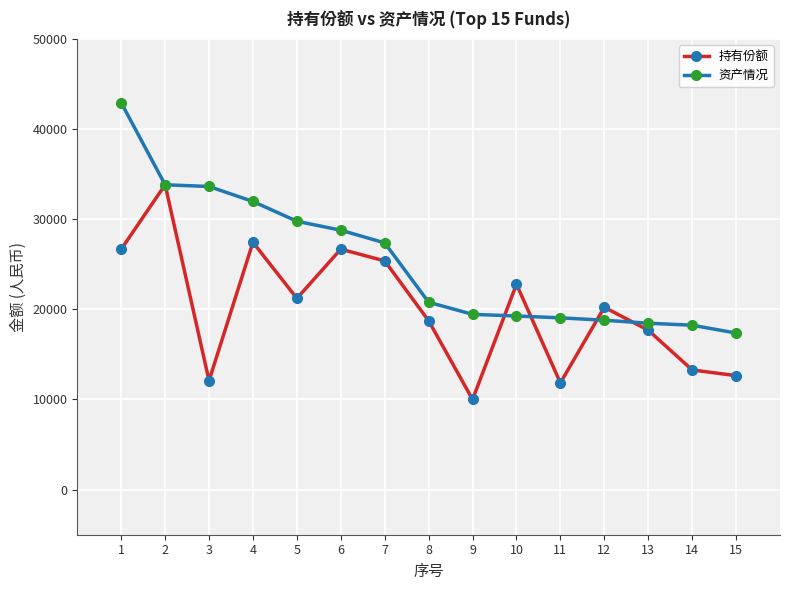

What is the average value of the 持有份额 series?

20026.1